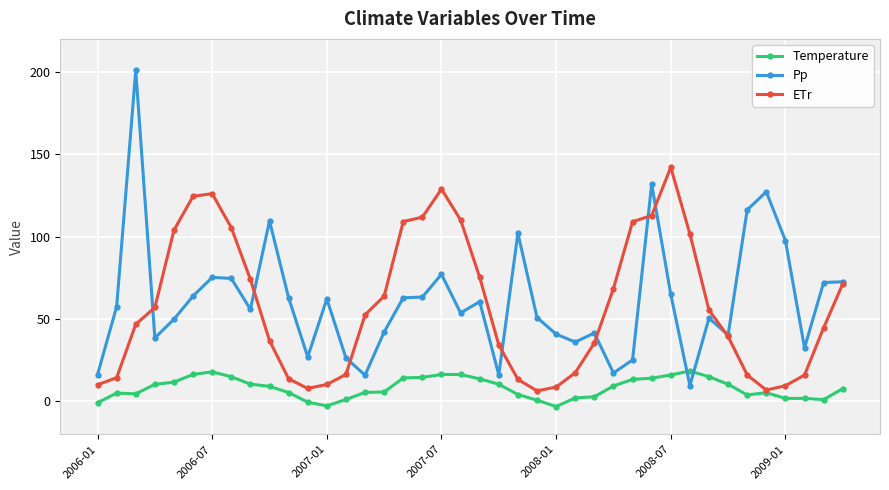

What is the maximum value for Temperature?

18.4